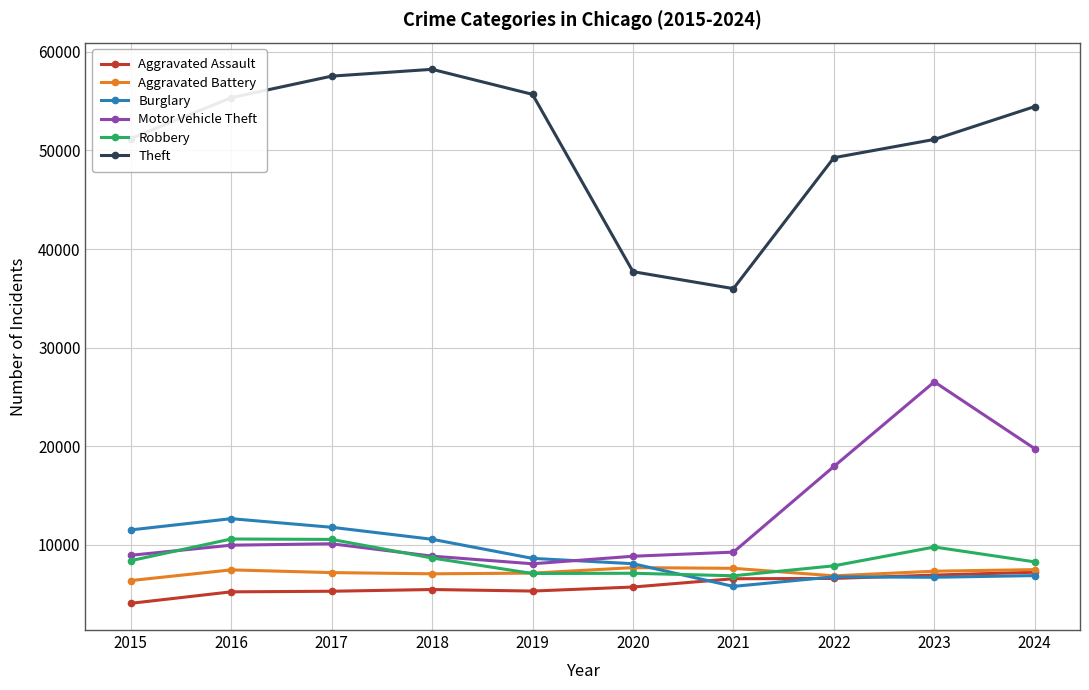

At which label does Aggravated Battery reach its minimum?

2015